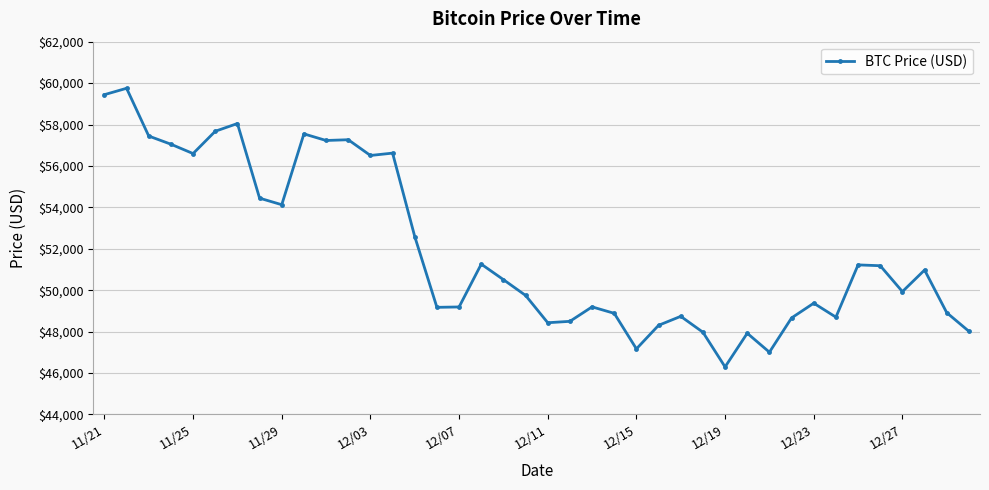

What is the difference between the maximum and minimum values?

13453